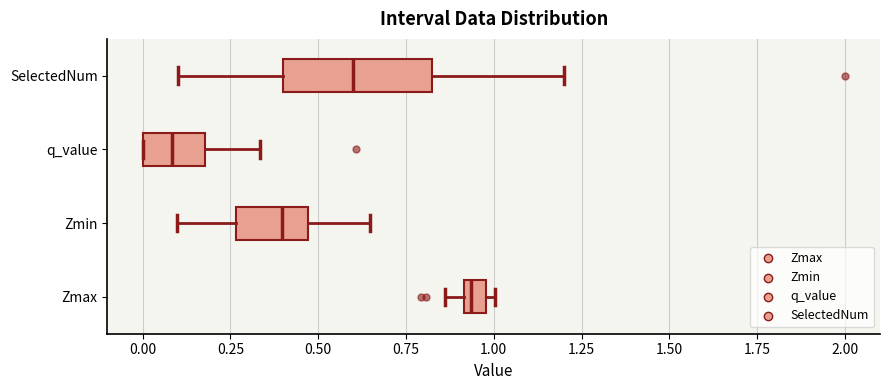

Where is the left edge of the box for q_value on the x-axis? The values are not printed on the chart, so give them approximately, as read against the axis.

0.00